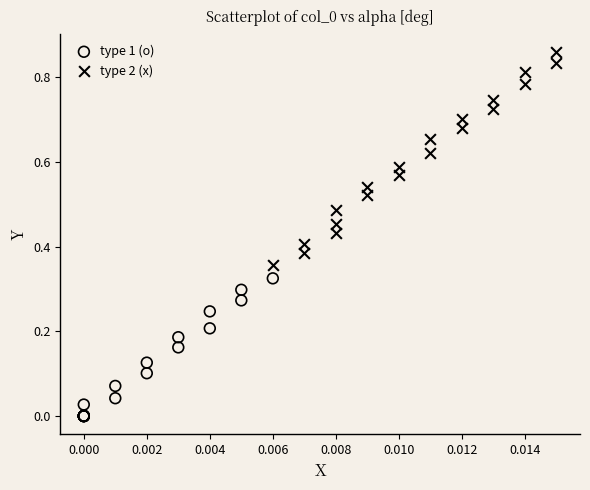

Which series contains the lowest Y value?

type 1 (o)